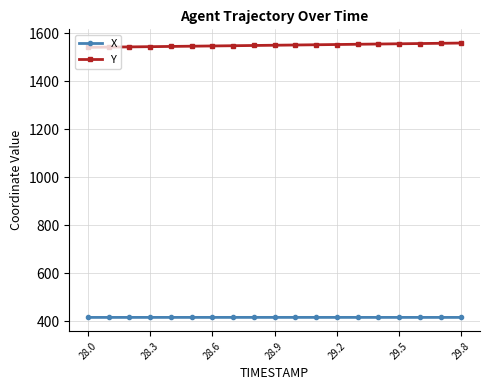

What is the minimum value shown in the chart?

415.8